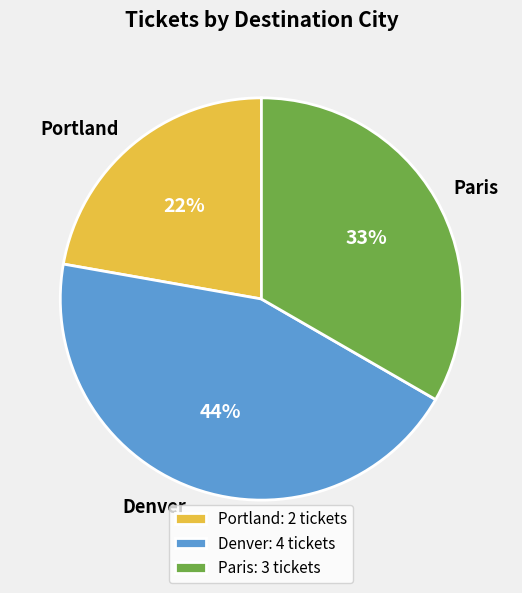

Rank the categories by value from lowest to highest.

Portland, Paris, Denver